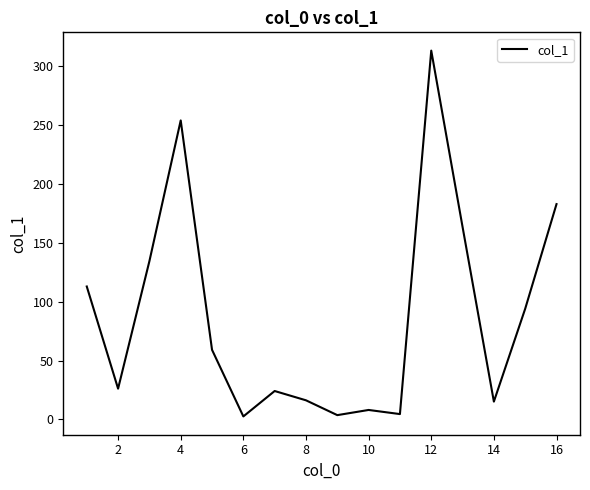

What is the difference between the second highest and second lowest values?

250.4